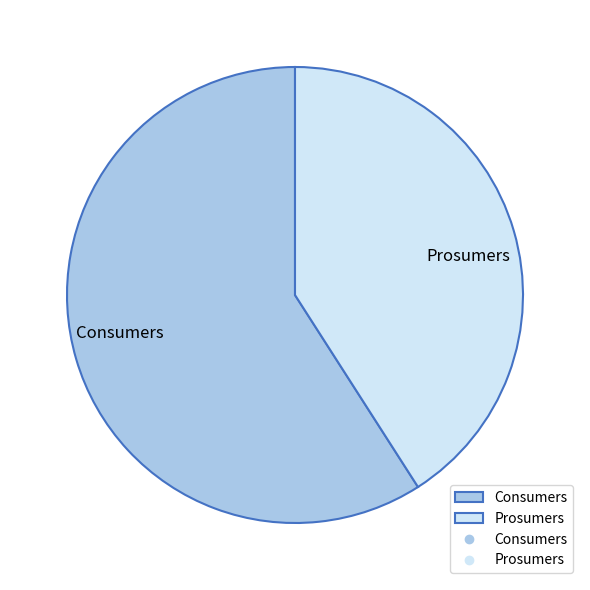

Does any single category account for the majority?

Yes